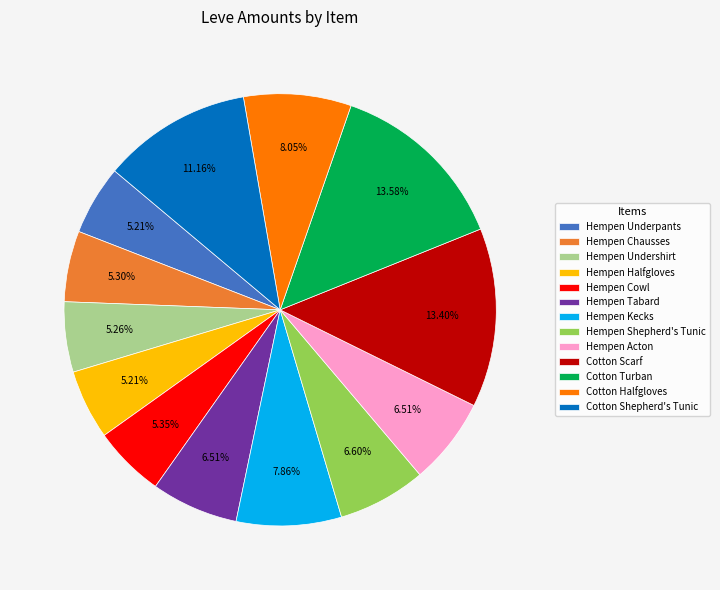

Does Hempen Chausses represent more than half of the total?

No